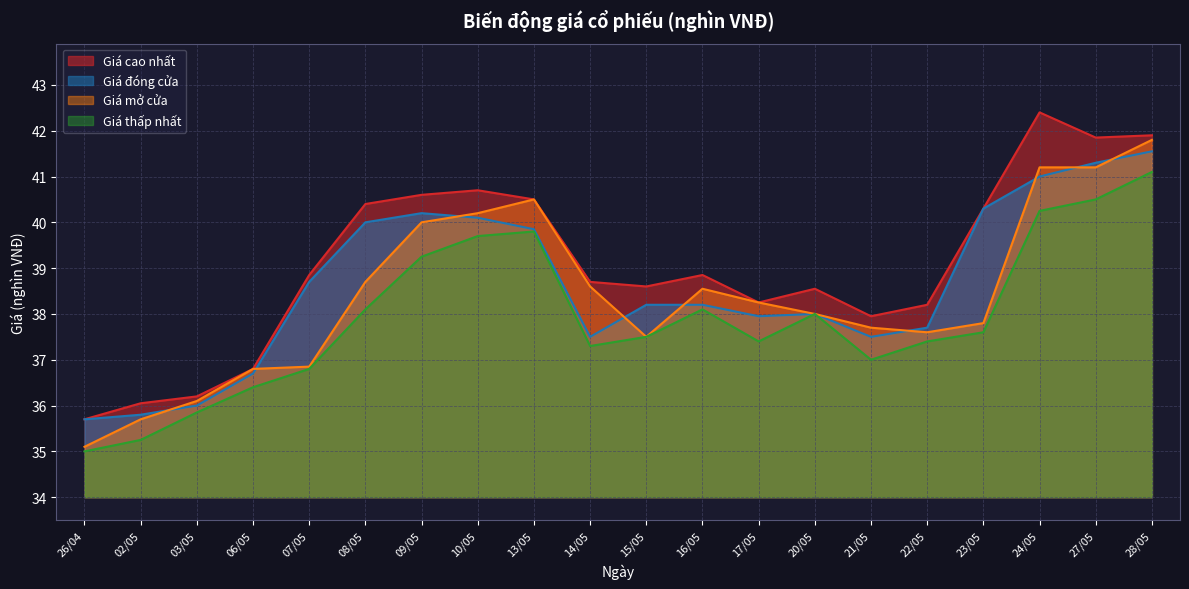

List the series in order of their peak value, highest first.

Giá cao nhất, Giá mở cửa, Giá đóng cửa, Giá thấp nhất